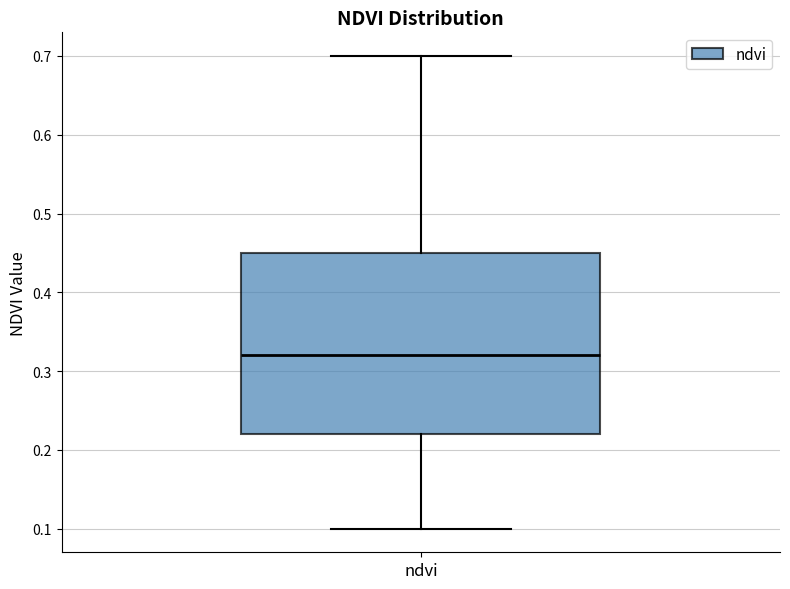

Read this box plot against the y-axis: the position of the median line, the range covered by the box, and the ends of both whiskers. The values are not printed on the chart, so give them approximately, as read against the axis.

median 0.32, box 0.22 to 0.45, whiskers 0.10 to 0.70